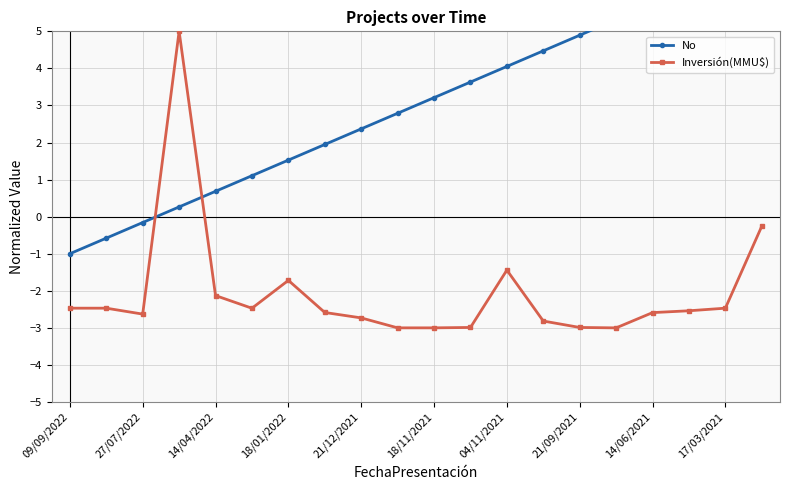

True or false: Inversión(MMU$) has more than 0 interior local peaks.

True